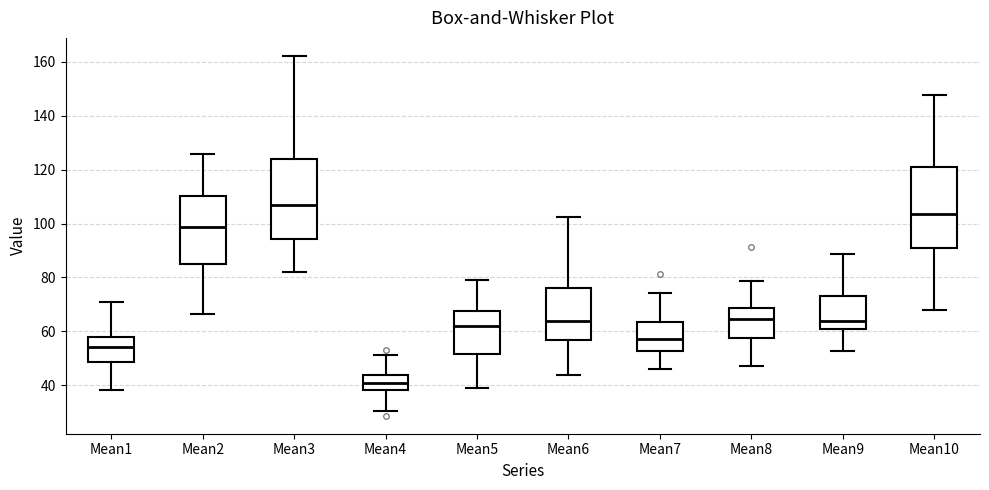

Reading left to right, transcribe this box plot: for each box, give where its median line is, the range the box spans, and where its two whiskers end, as read against the y-axis. The values are not printed on the chart, so give them approximately, as read against the axis.

Mean1: median 54, box 48 to 58, whiskers 38 to 70
Mean2: median 98, box 84 to 110, whiskers 66 to 126
Mean3: median 106, box 94 to 124, whiskers 82 to 162
Mean4: median 40, box 38 to 44, whiskers 30 to 52
Mean5: median 62, box 52 to 68, whiskers 40 to 78
Mean6: median 64, box 56 to 76, whiskers 44 to 102
Mean7: median 58, box 52 to 64, whiskers 46 to 74
Mean8: median 64, box 58 to 68, whiskers 46 to 78
Mean9: median 64, box 60 to 74, whiskers 52 to 88
Mean10: median 104, box 90 to 122, whiskers 68 to 148